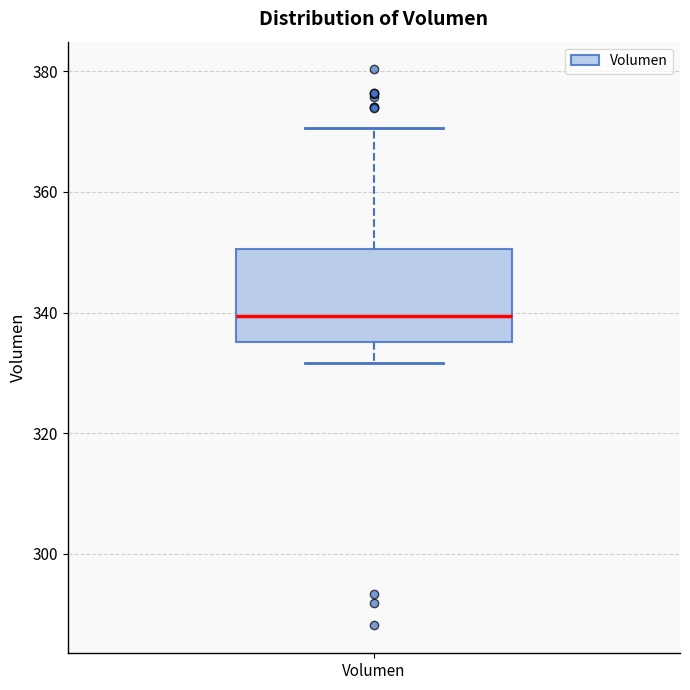

Transcribe this box plot: give where the median line is, the range the box spans, and where the two whiskers end, as read against the y-axis. The values are not printed on the chart, so give them approximately, as read against the axis.

median 340, box 336 to 350, whiskers 332 to 370